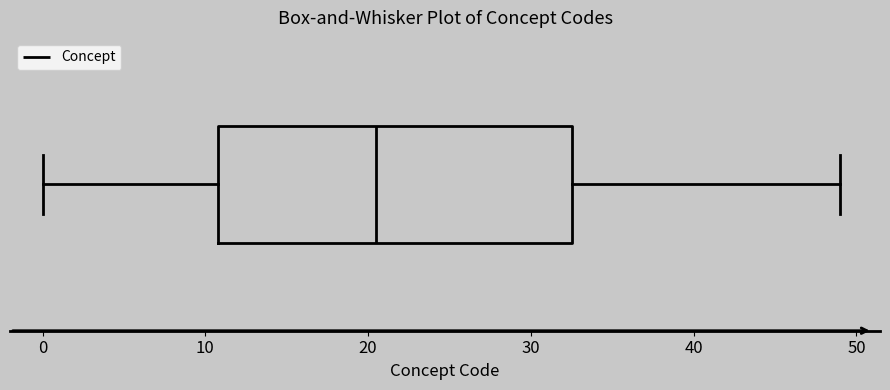

Where does the left whisker of the box end on the x-axis? The values are not printed on the chart, so give them approximately, as read against the axis.

0